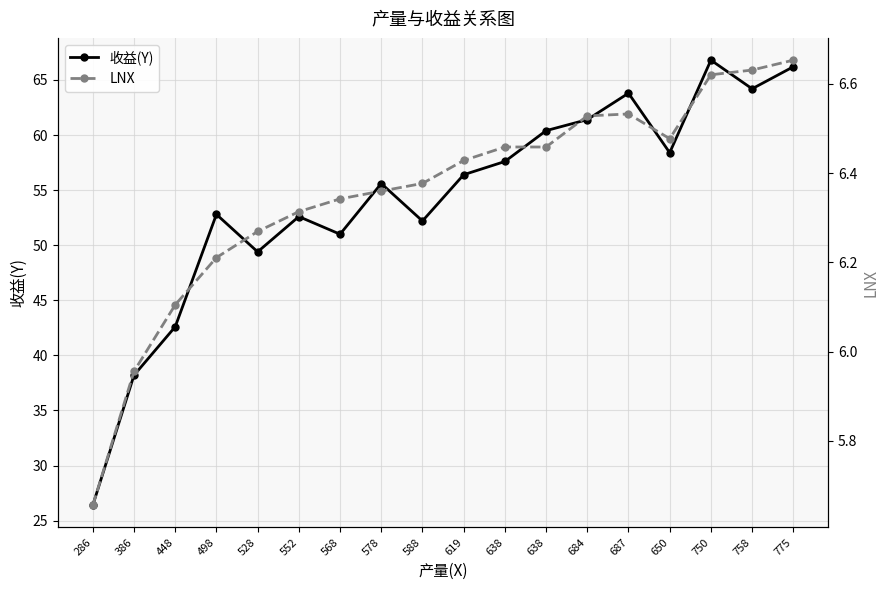

What is the minimum value for LNX?

5.7